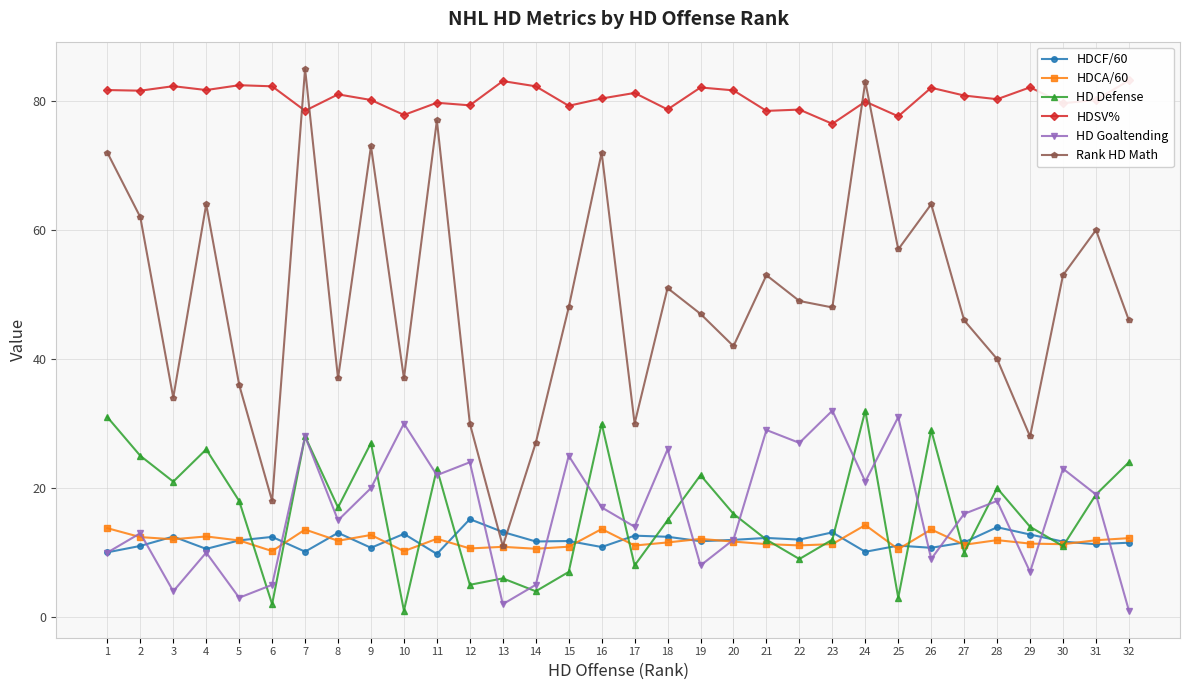

At how many categories does at least one series exceed 10?

32